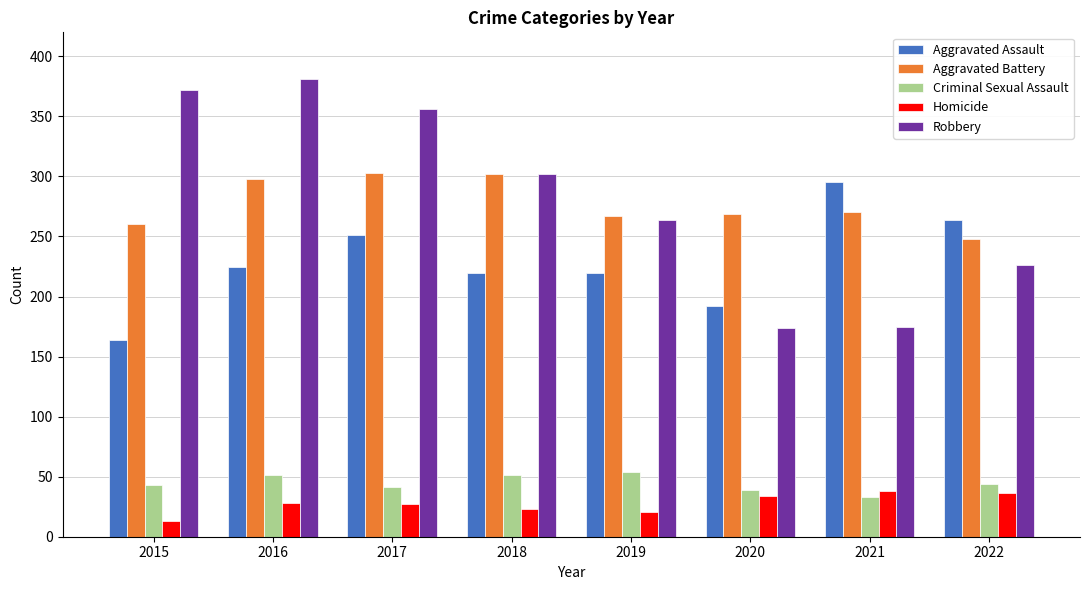

What is the value of the Criminal Sexual Assault bar at the 8th from the left?

44